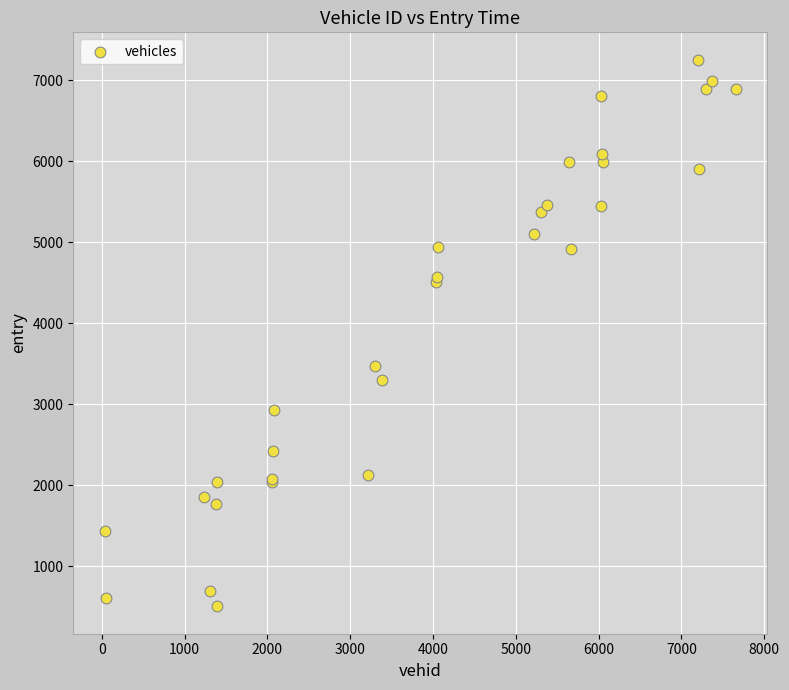

What Y value in the scatter plot is closest to 3881?

3479.2